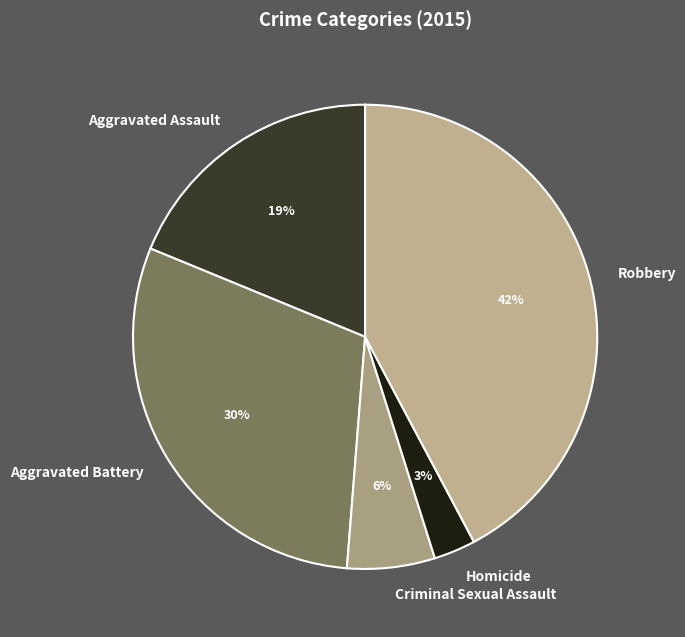

Combined, do Robbery and Criminal Sexual Assault account for over 50%?

No